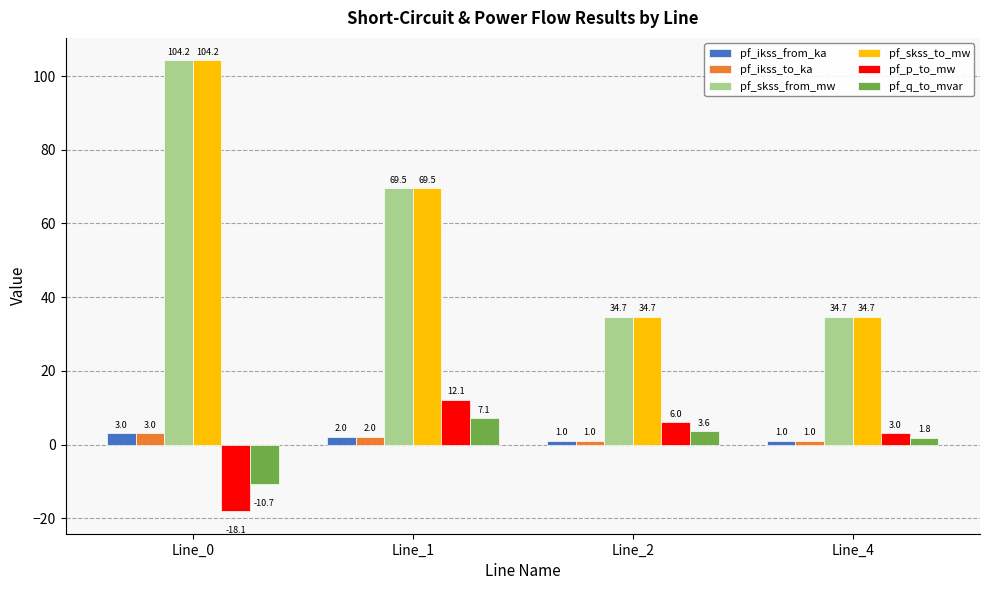

What is the value of the pf_skss_to_mw bar at the 1st from the left?

104.2